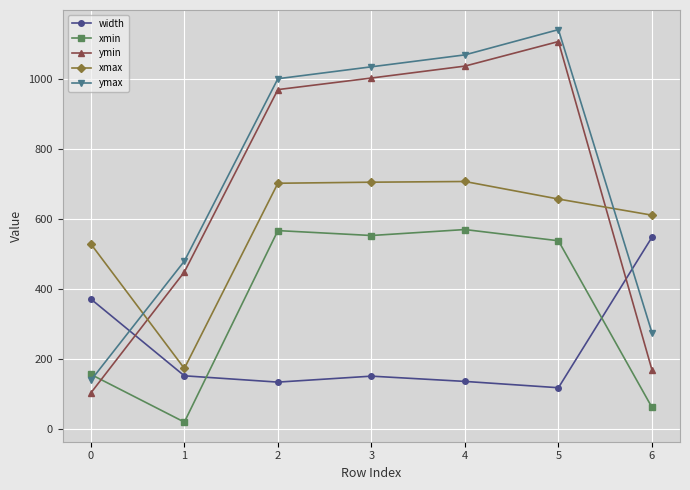

True or false: xmax has a value of 705 at 3.

True